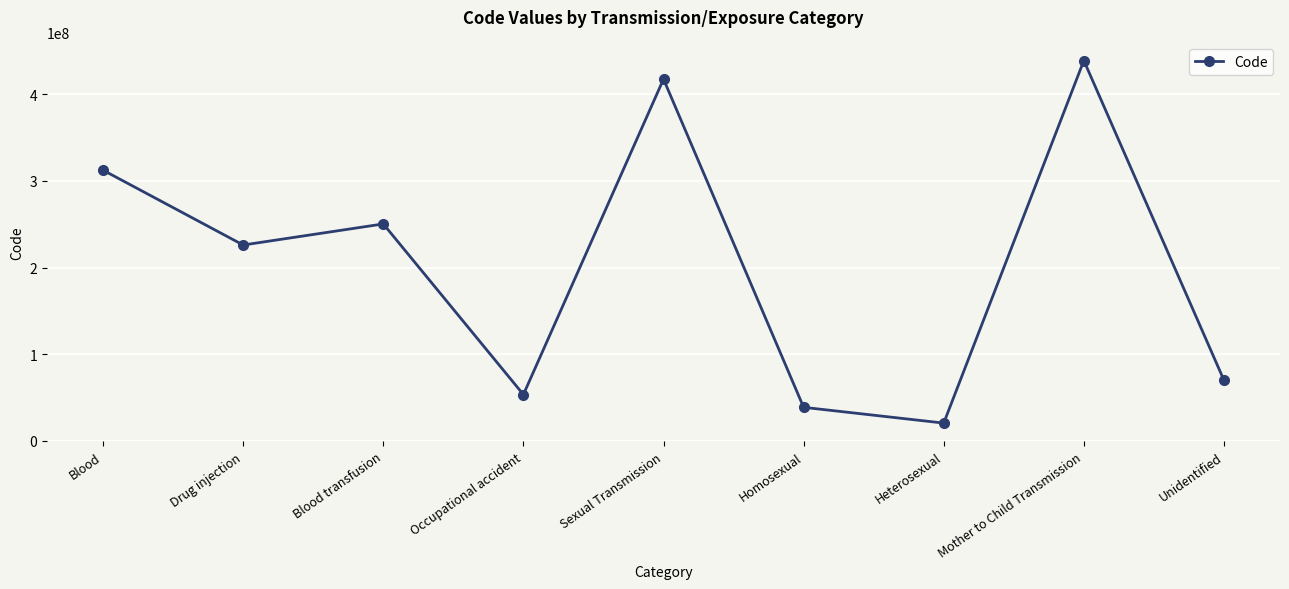

What is the value of the 3rd point from the left?

250373003